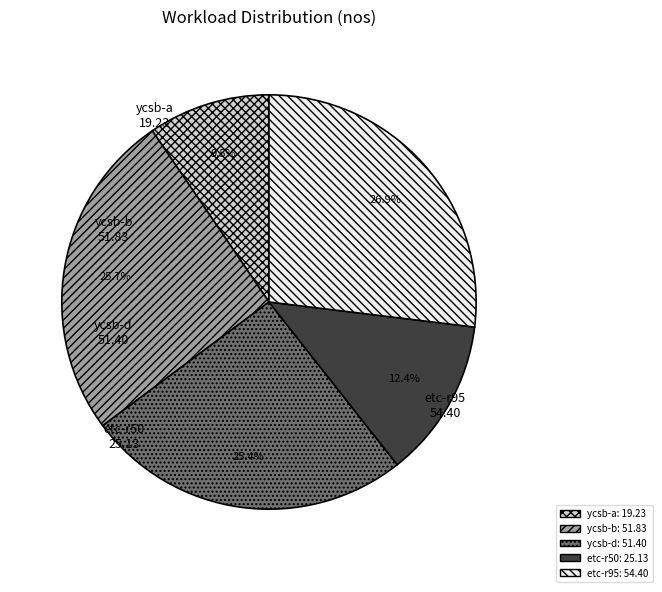

To the nearest percent, what is the difference between the largest and smallest slice percentages?

17%